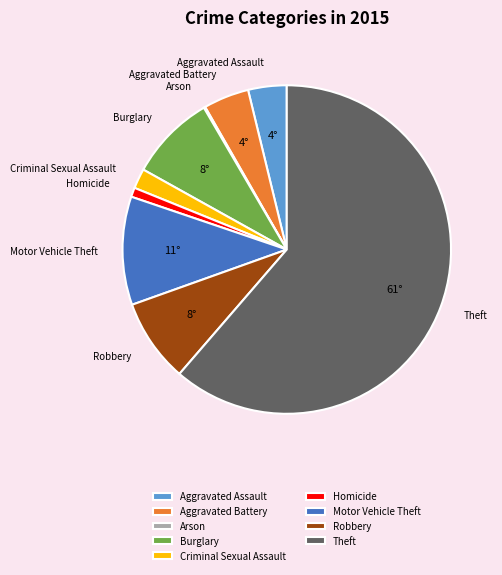

Is there a majority slice in this chart?

Yes